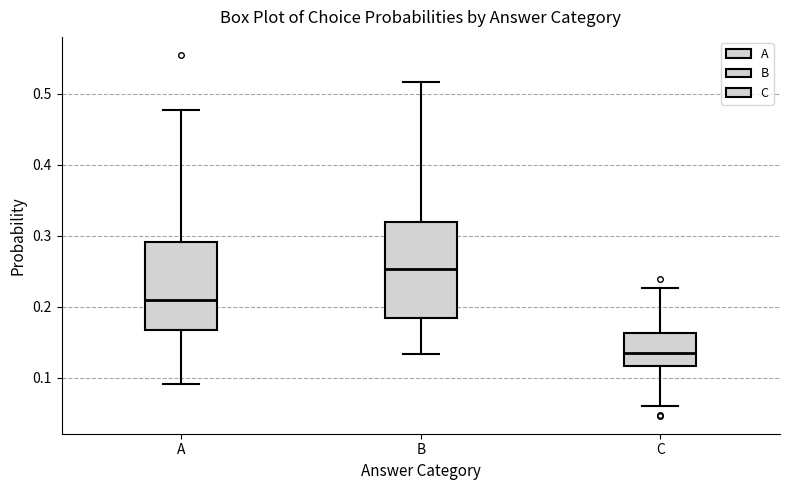

Reading left to right, read every box against the y-axis: the position of its median line, the range the box covers, and the ends of its whiskers. The values are not printed on the chart, so give them approximately, as read against the axis.

A: median 0.21, box 0.17 to 0.29, whiskers 0.09 to 0.48
B: median 0.25, box 0.18 to 0.32, whiskers 0.13 to 0.52
C: median 0.14, box 0.12 to 0.16, whiskers 0.06 to 0.23